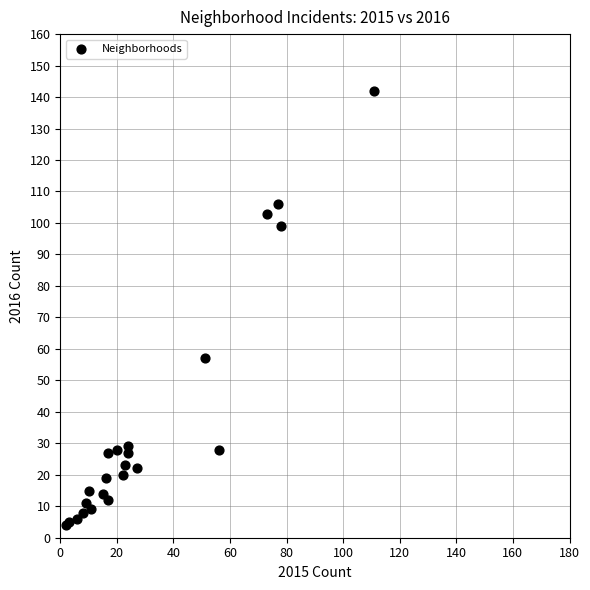

What Y value in the scatter plot is closest to 73?

57